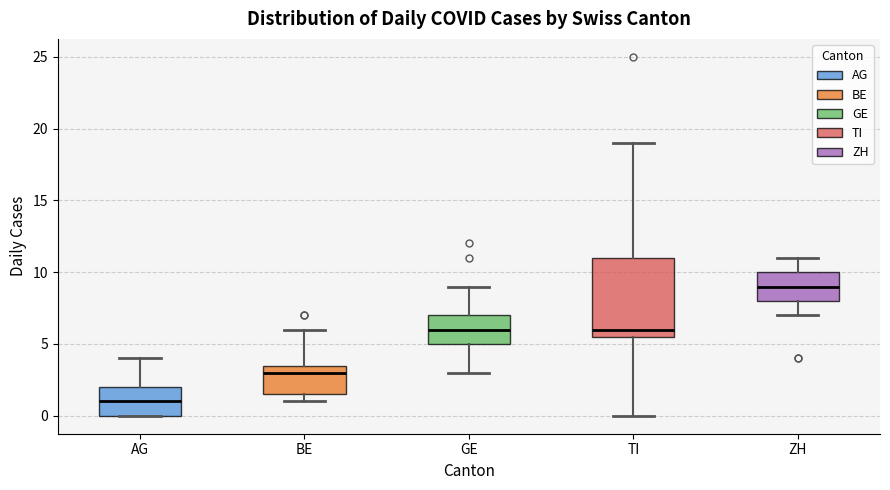

Where does the lower whisker of the box for TI end on the y-axis? The values are not printed on the chart, so give them approximately, as read against the axis.

0.0